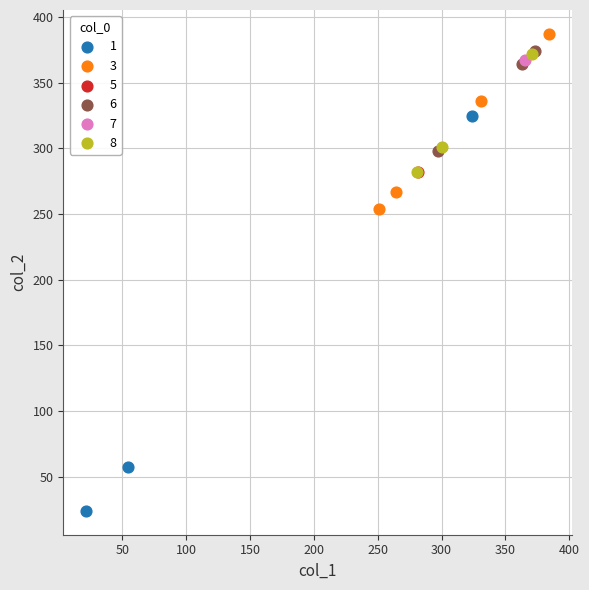

Which series reaches the minimum Y coordinate?

1